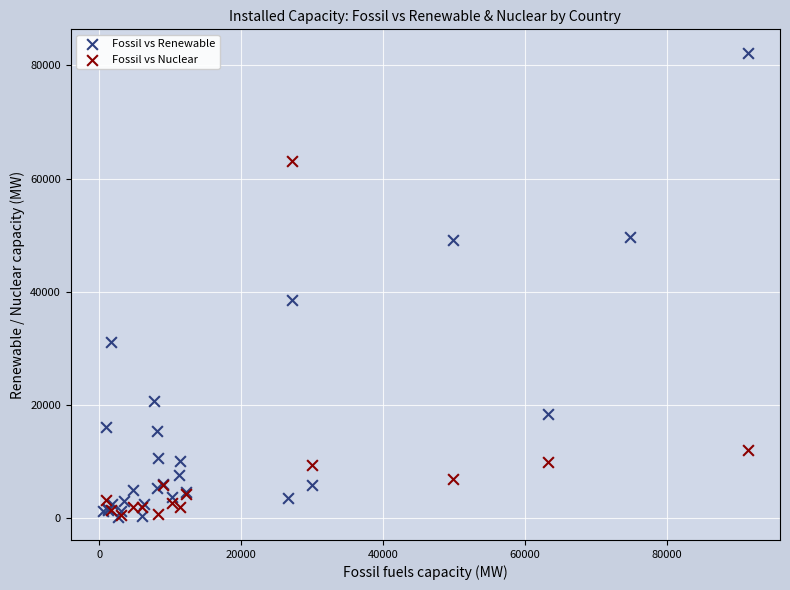

Which series contains the highest Y value?

Fossil vs Renewable